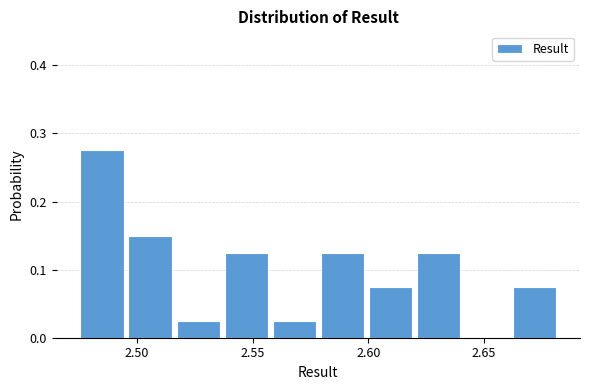

Reading left to right, list every bar in this chart as the range it spans on the x-axis followed by its height. Neither the bar edges nor the heights are printed on the chart, so give them approximately, as read against the axes.

2.475 to 2.495: 0.28
2.495 to 2.515: 0.15
2.515 to 2.535: 0.03
2.535 to 2.560: 0.13
2.560 to 2.580: 0.03
2.580 to 2.600: 0.13
2.600 to 2.620: 0.08
2.620 to 2.640: 0.13
2.640 to 2.660: 0
2.660 to 2.680: 0.08